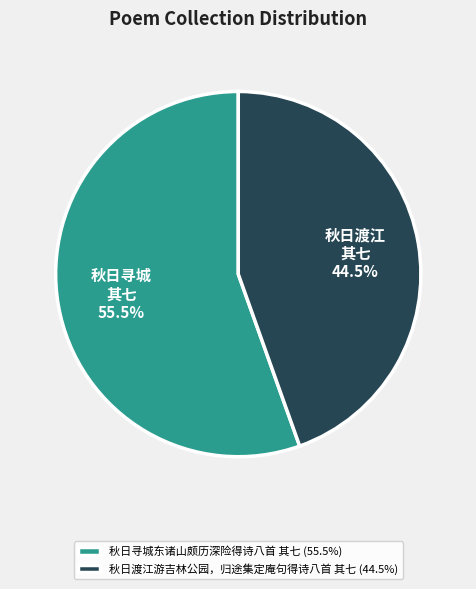

True or false: 秋日渡江游吉林公园，归途集定庵句得诗八首 其七 accounts for 38% of the total.

False